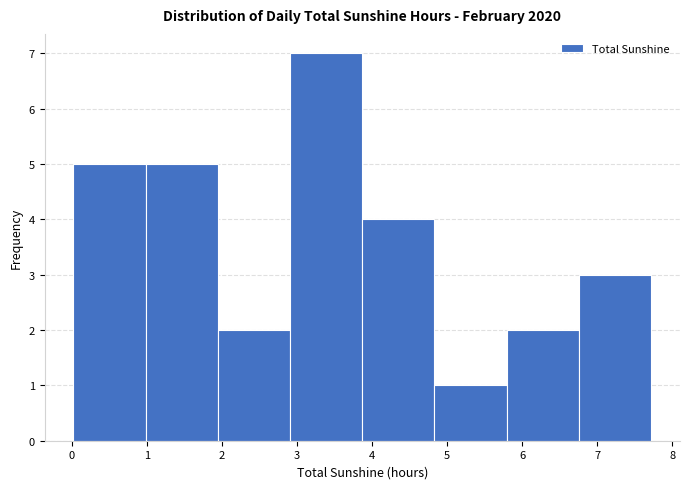

Over which range of the x-axis is the bar tallest?

2.9 to 3.9